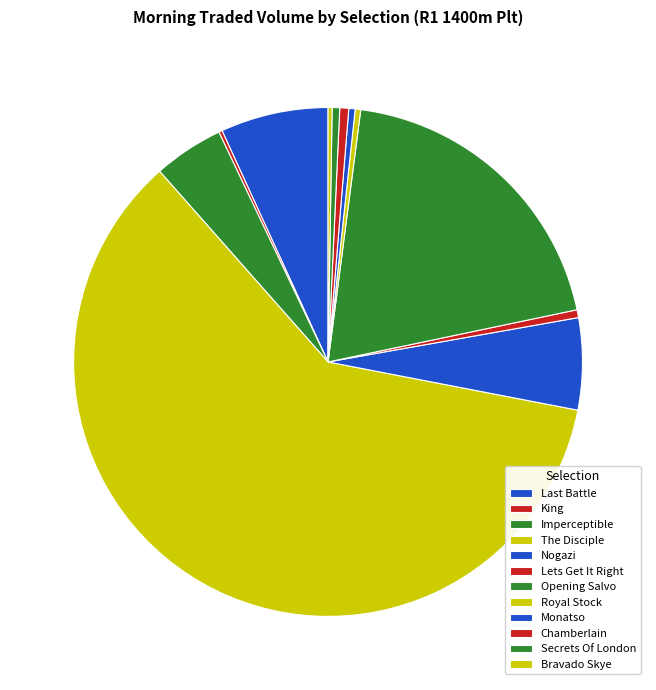

Rank the categories by value from highest to lowest.

The Disciple, Opening Salvo, Last Battle, Nogazi, Imperceptible, Chamberlain, Lets Get It Right, Secrets Of London, Monatso, Royal Stock, Bravado Skye, King